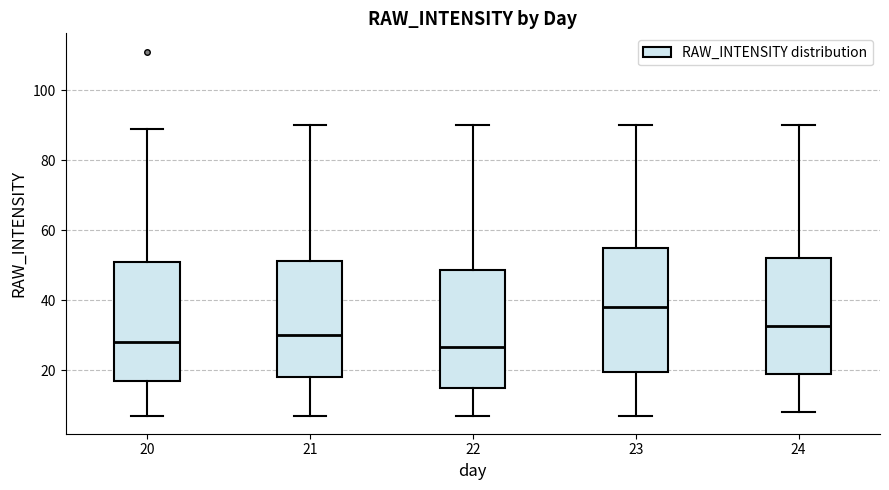

Where does the lower whisker of the box at x = 21 end on the y-axis? The values are not printed on the chart, so give them approximately, as read against the axis.

8